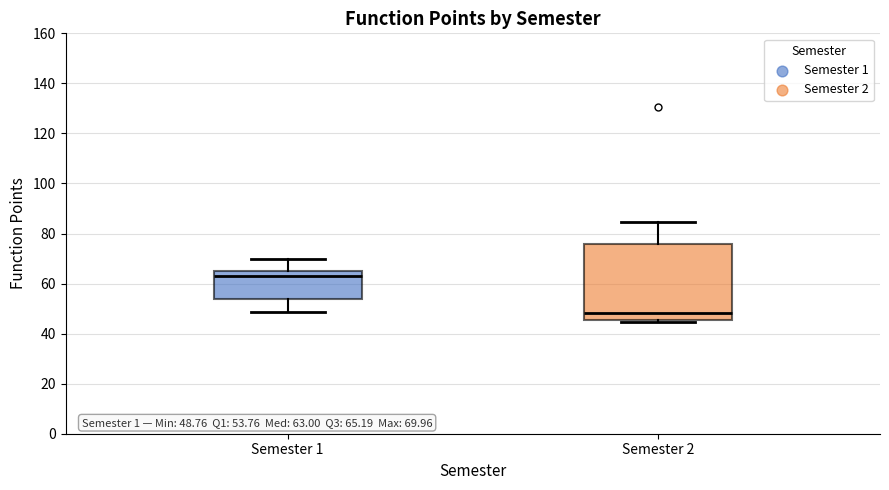

Which box is the tallest, from its lower edge to its upper edge?

Semester 2